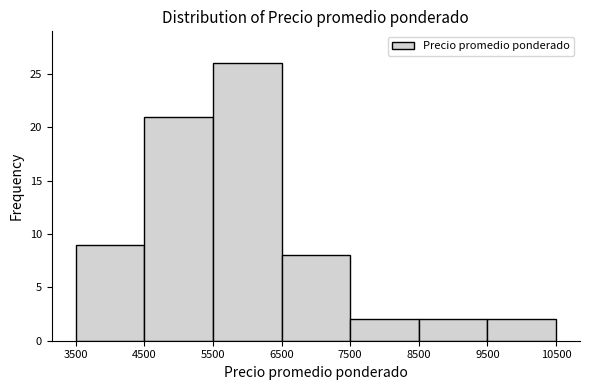

How tall is the bar that spans 5500 to 6500 on the x-axis? The values are not printed on the chart, so give them approximately, as read against the axis.

26